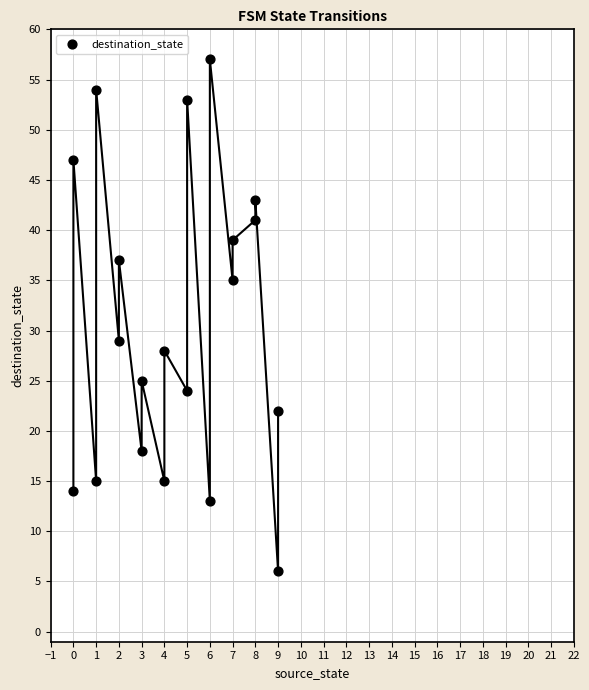

What is the range of X values (max minus min)?

9